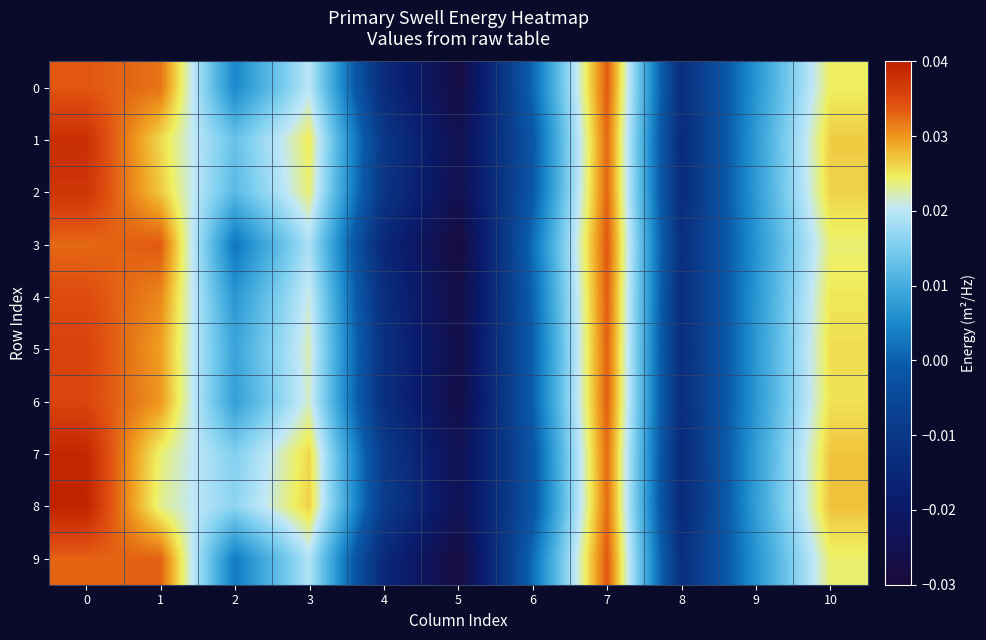

Between 4 and 7, which series saw the biggest shift?

3